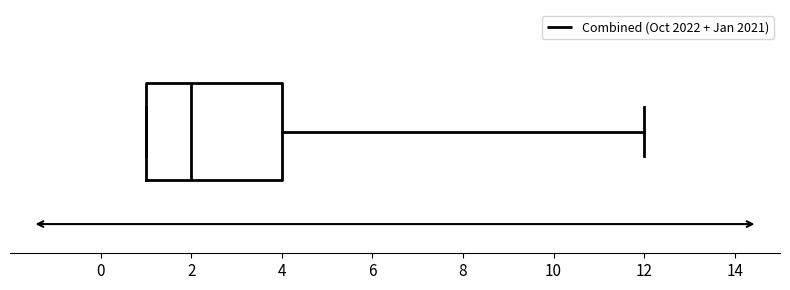

Transcribe this box plot: give where the median line is, the range the box spans, and where the two whiskers end, as read against the x-axis. The values are not printed on the chart, so give them approximately, as read against the axis.

median 2, box 1 to 4, whiskers 1 to 12